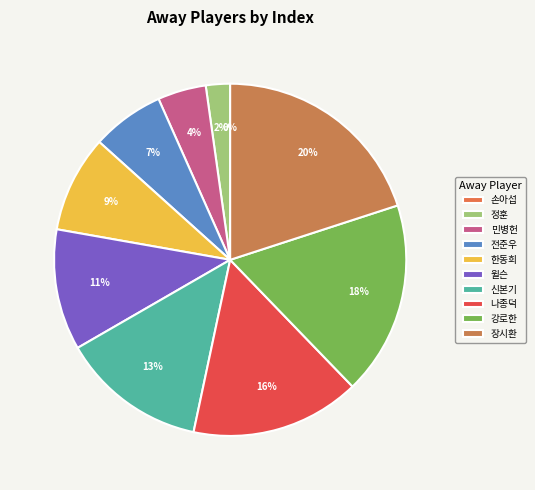

Is the sum of 윌슨 and 강로한 greater than half?

No